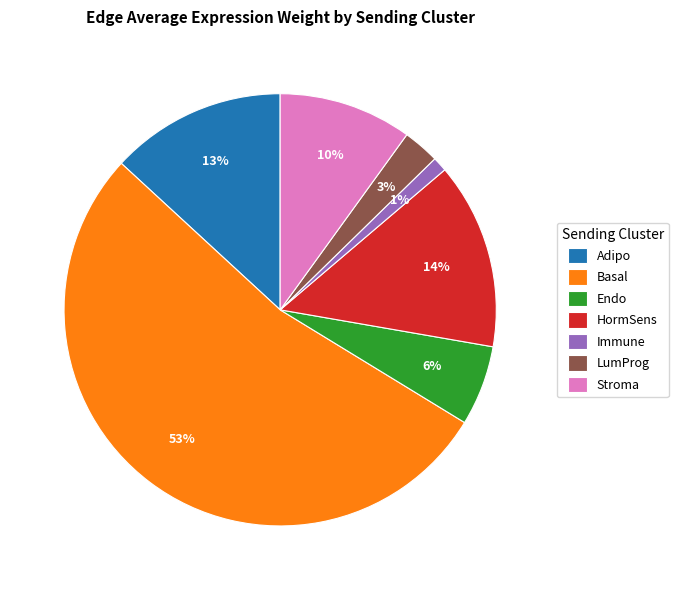

Is the sum of Stroma and LumProg greater than half?

No